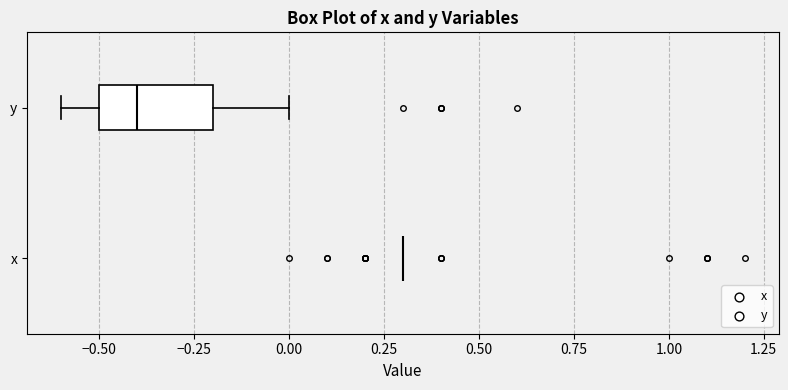

Where does the right whisker of the box for y end on the x-axis? The values are not printed on the chart, so give them approximately, as read against the axis.

0.0